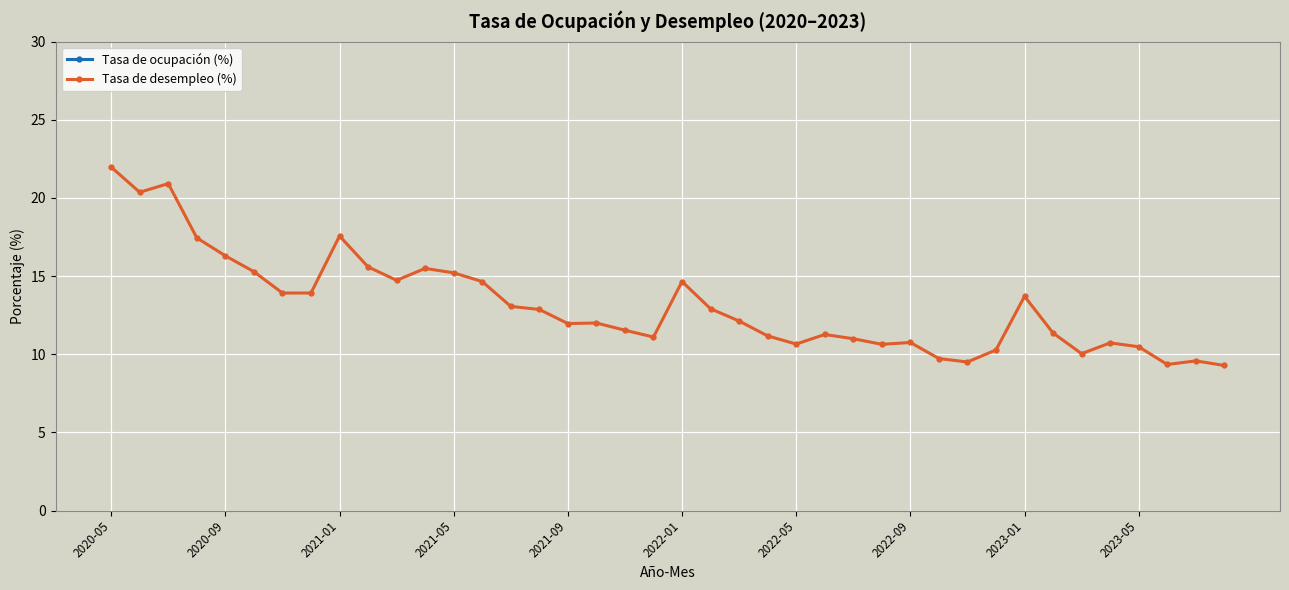

True or false: Tasa de desempleo (%) has more than 2 points higher than both neighbors.

True